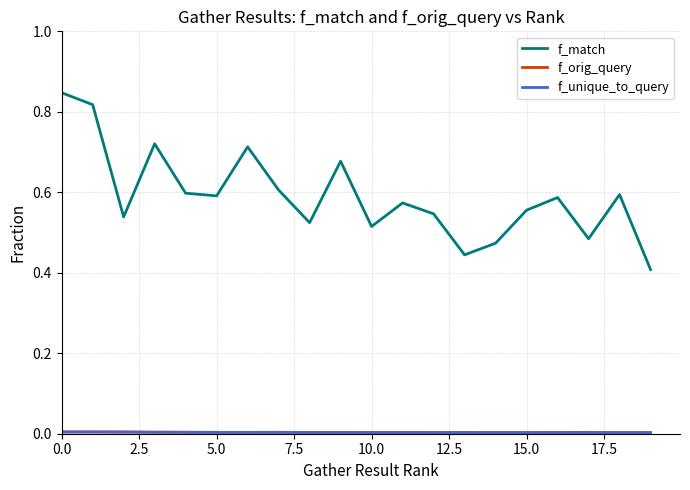

Which series has the largest total across all categories?

f_match